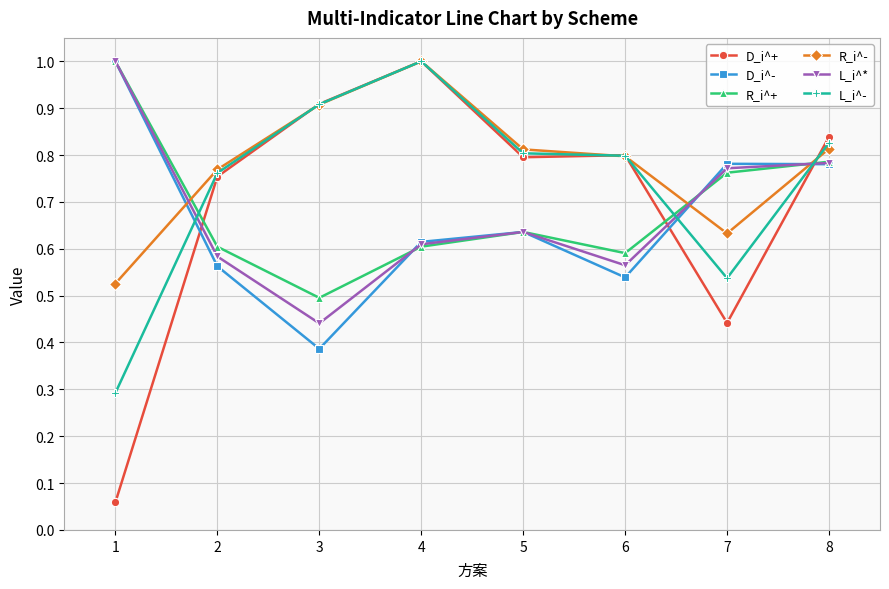

True or false: L_i^* and D_i^- cross at least once.

True